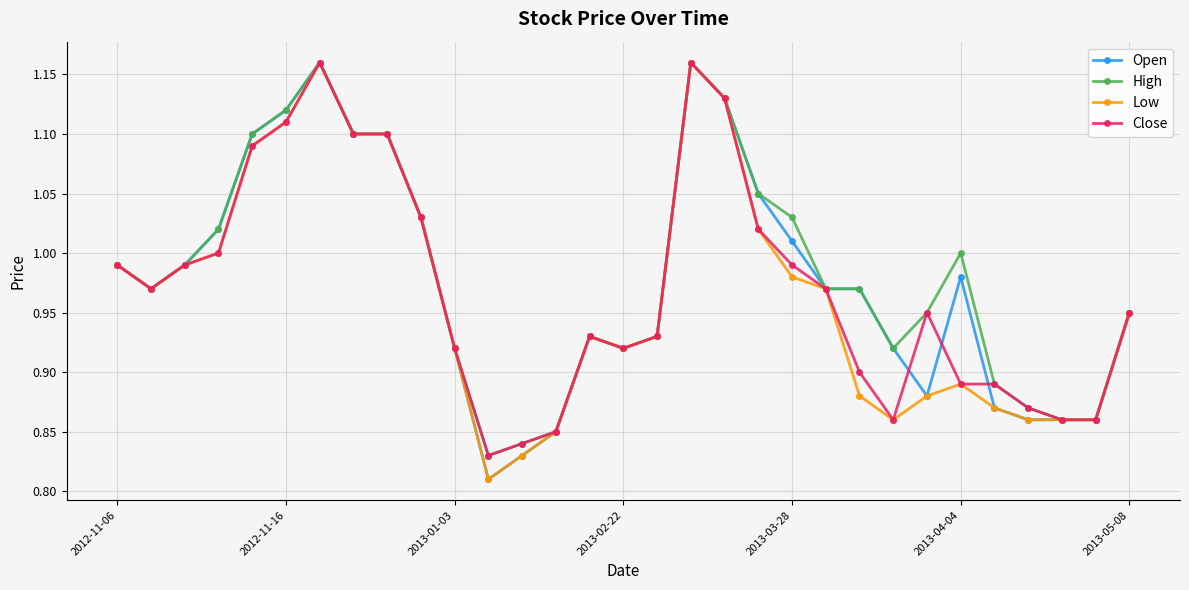

What are all the series names shown in the legend?

Open, High, Low, Close